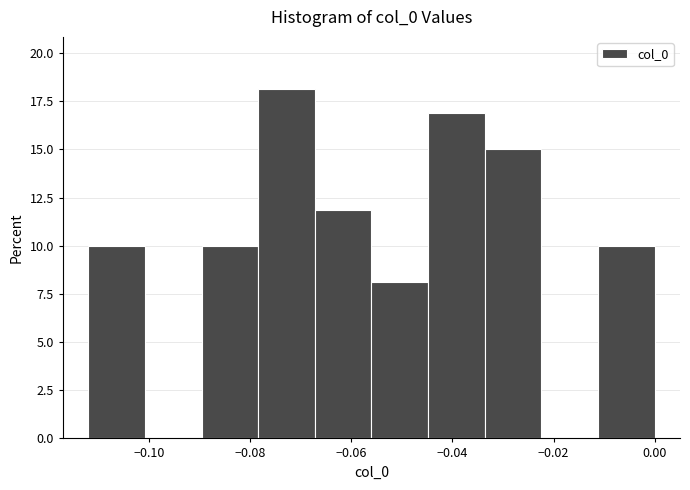

Reading left to right, list every bar in this chart as the range it spans on the x-axis followed by its height. Neither the bar edges nor the heights are printed on the chart, so give them approximately, as read against the axes.

-0.112 to -0.100: 10
-0.100 to -0.090: 0
-0.090 to -0.078: 10
-0.078 to -0.068: 18
-0.068 to -0.056: 12
-0.056 to -0.044: 8
-0.044 to -0.034: 17
-0.034 to -0.022: 15
-0.022 to -0.012: 0
-0.012 to 0.000: 10